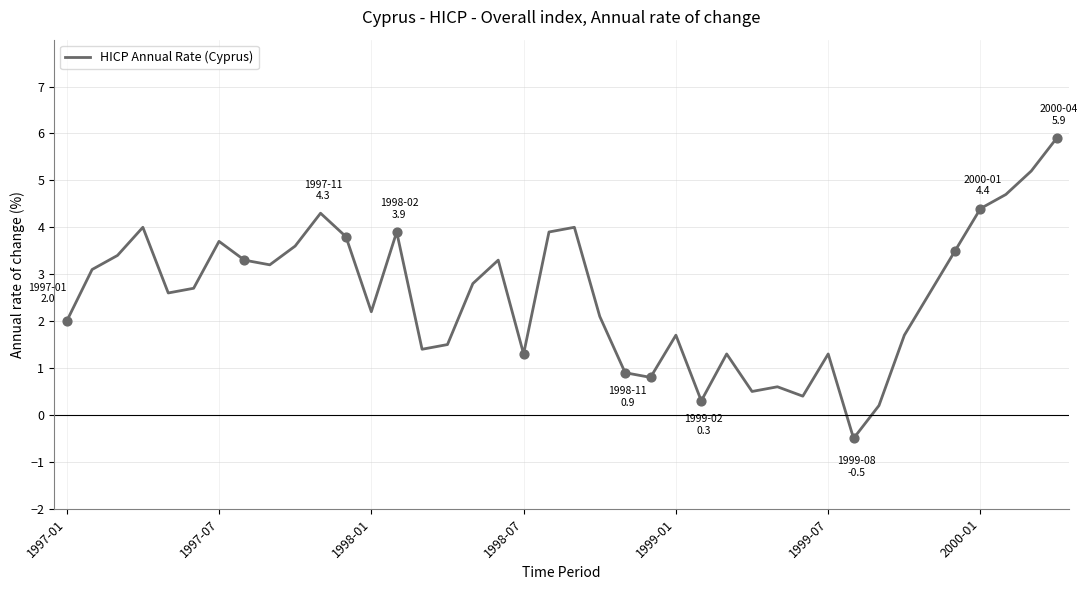

What is the difference between the maximum and minimum values?

6.4